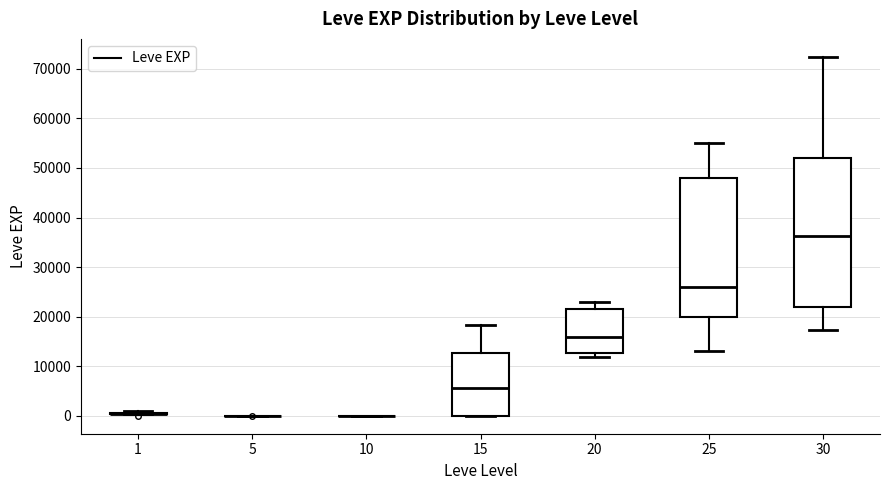

Reading left to right, read every box against the y-axis: the position of its median line, the range the box covers, and the ends of its whiskers. The values are not printed on the chart, so give them approximately, as read against the axis.

1: box collapsed to a line at 0, whiskers 0 to 1000
5: box collapsed to a line at 0, whiskers 0 to 0
10: box collapsed to a line at 0, whiskers 0 to 0
15: median 6000, box 0 to 13000, whiskers 0 to 18000
20: median 16000, box 13000 to 22000, whiskers 12000 to 23000
25: median 26000, box 20000 to 48000, whiskers 13000 to 55000
30: median 36000, box 22000 to 52000, whiskers 17000 to 72000